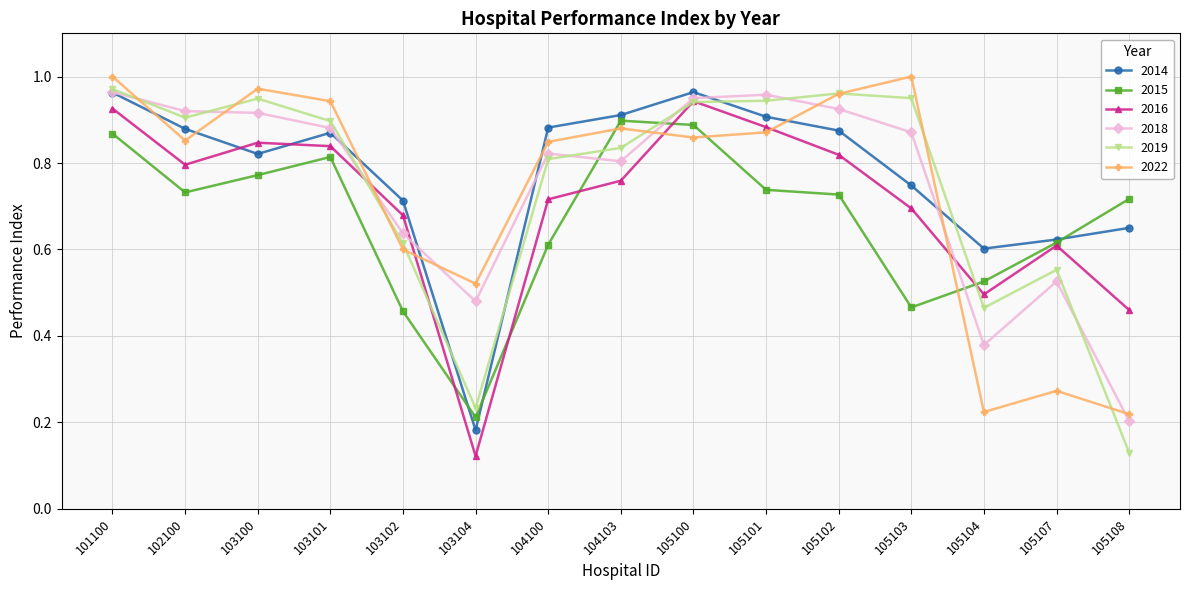

Between 103104 and 104103, which series saw the biggest shift?

2014